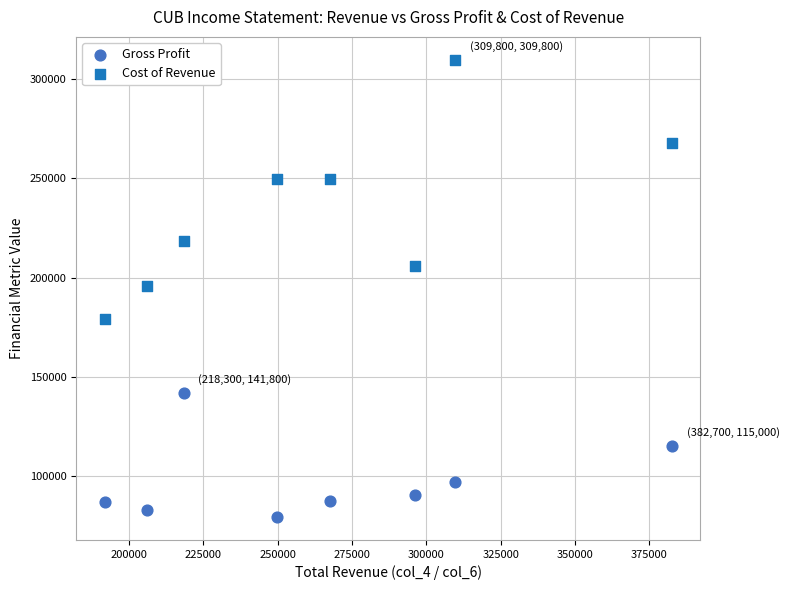

Which series reaches the minimum Y coordinate?

Gross Profit